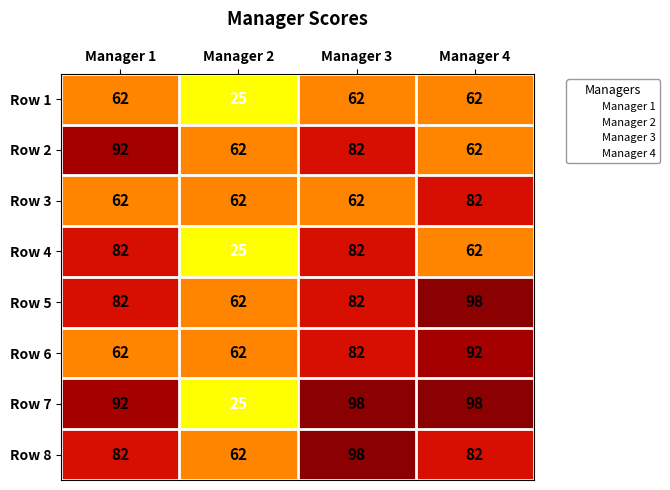

Count the number of data series in this chart.

8